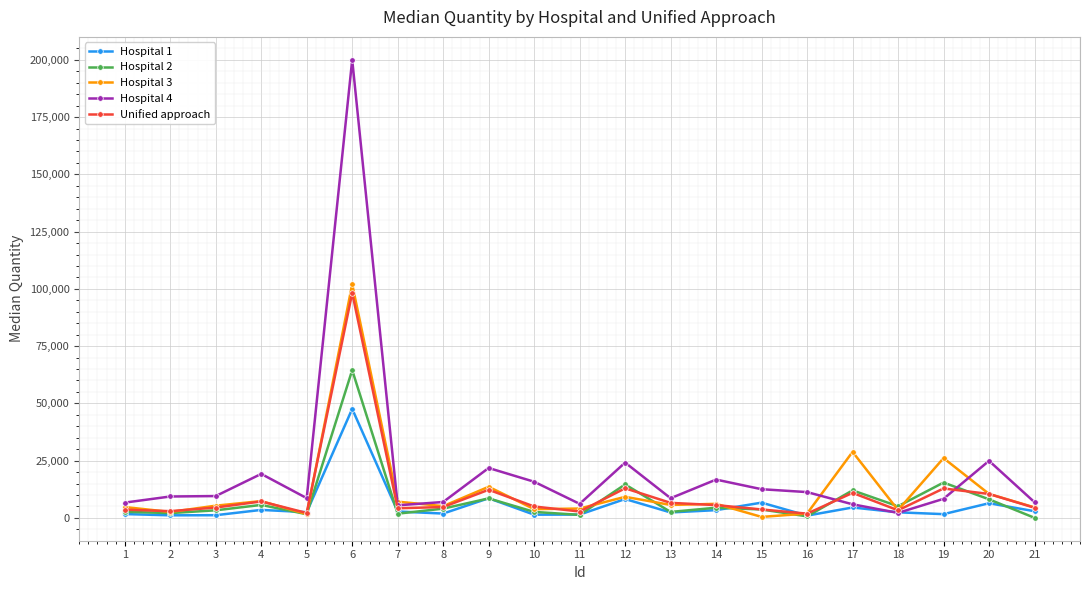

What is the sum of all Hospital 1 values?

113600.0